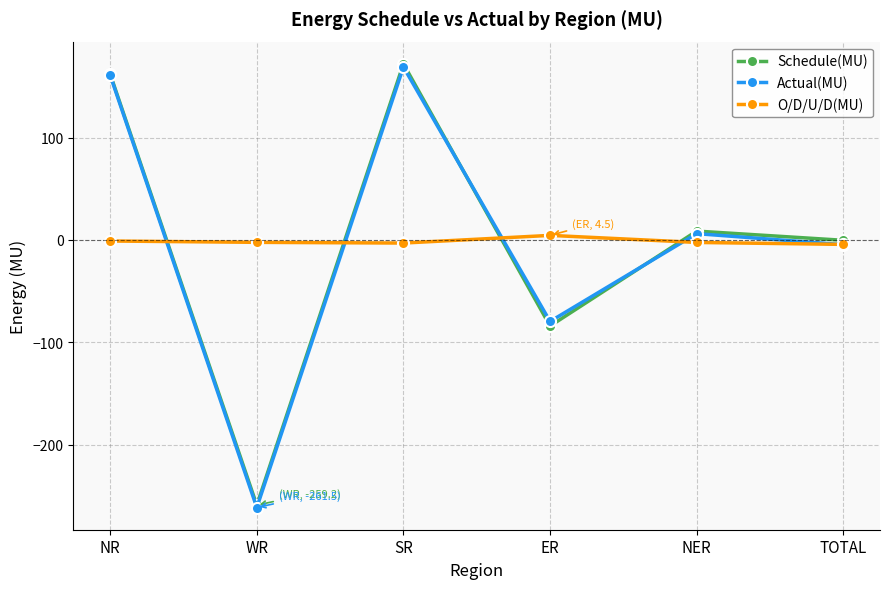

Between NR and TOTAL, which series saw the biggest shift?

Actual(MU)